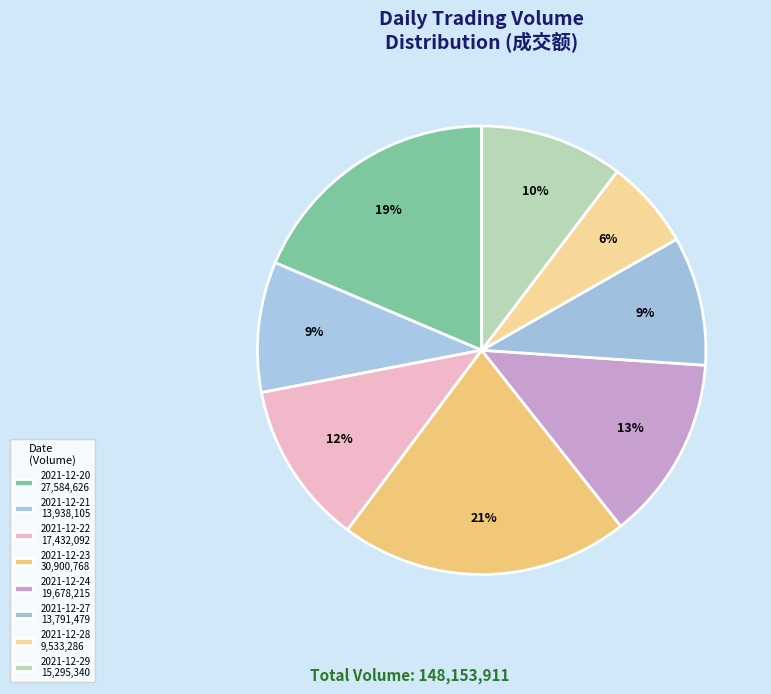

How much of the chart is everything except 2021-12-29?

89.7%